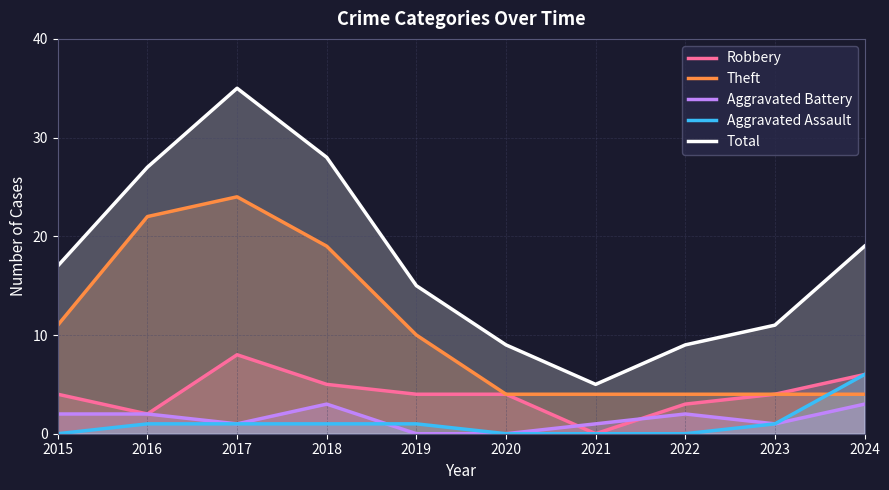

At which category is the sum across all series the highest?

2017